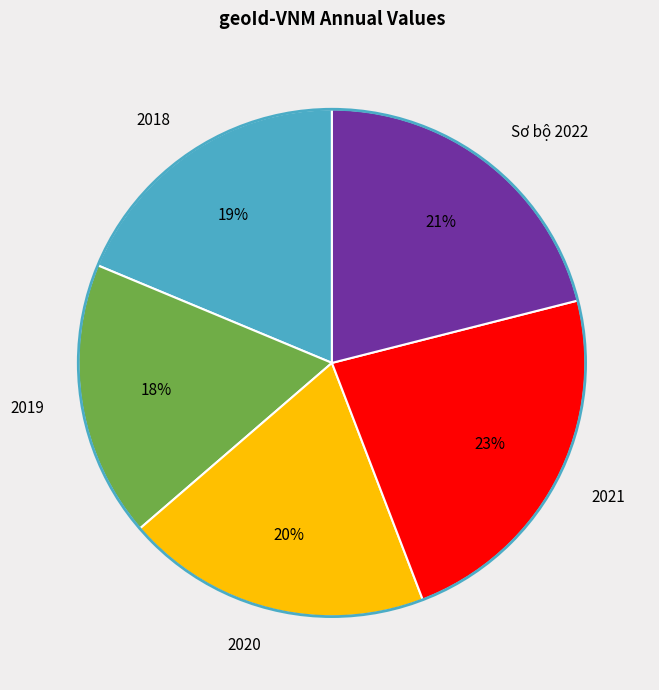

Which category has the smallest portion of the pie?

2019